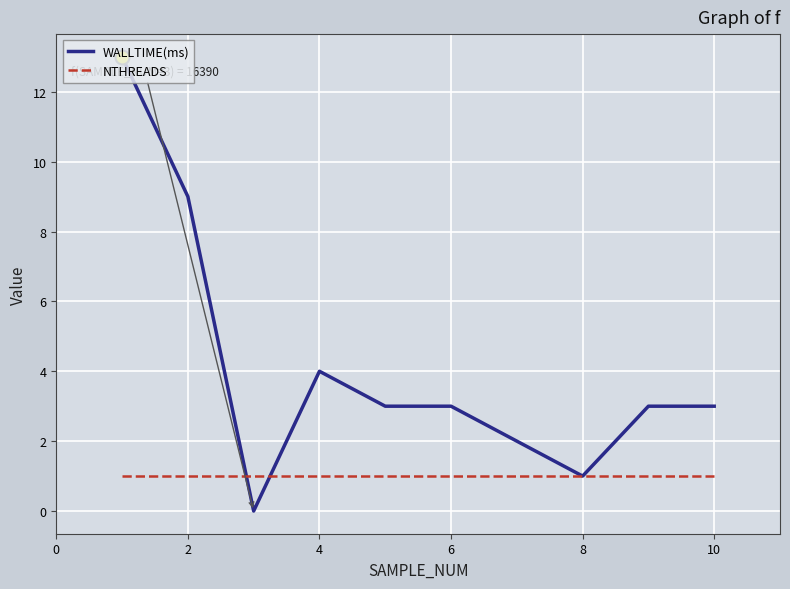

Which series has the widest spread of values?

WALLTIME(ms)